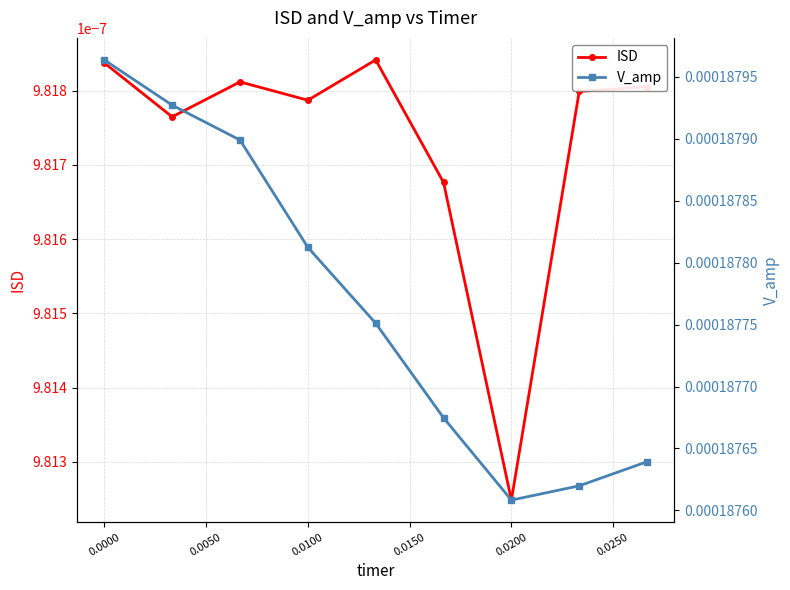

At how many categories does at least one series exceed 0?

9